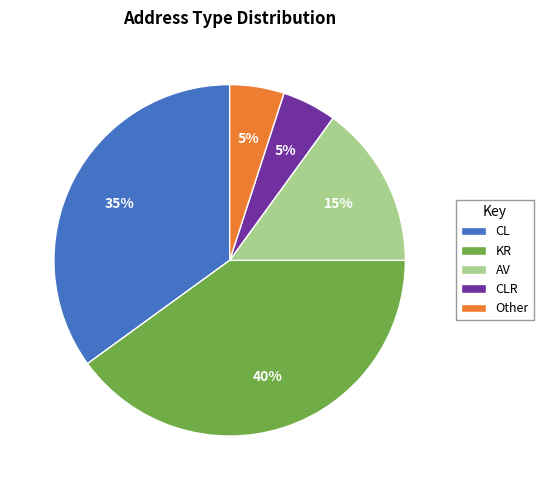

Count the number of slices in the pie.

5